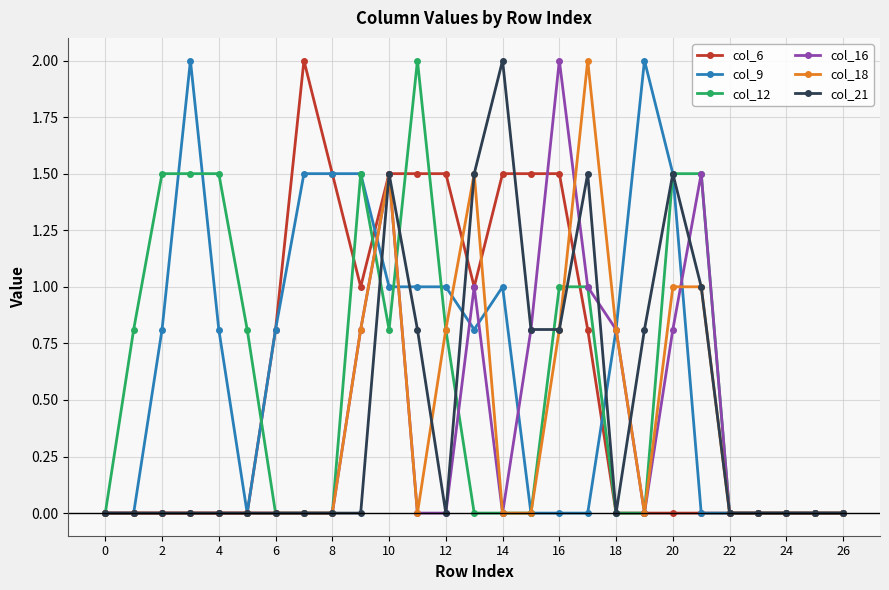

What is the maximum value for col_9?

2.0